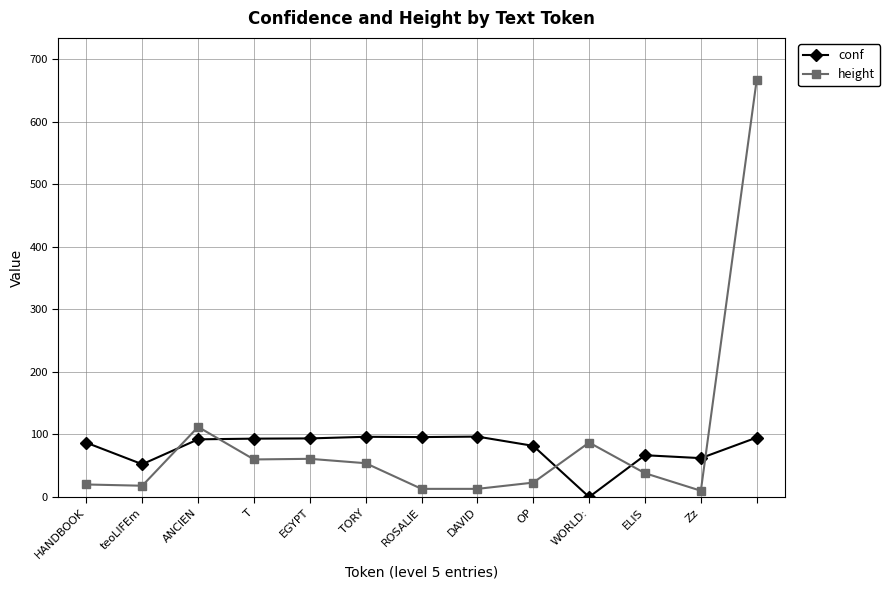

What is the difference between the maximum and minimum values in the height series?

657.0